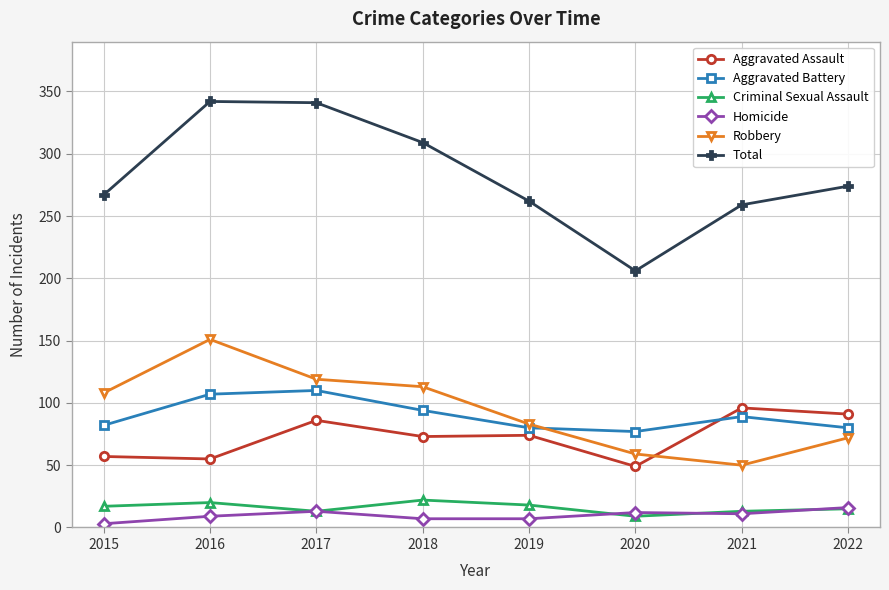

True or false: Criminal Sexual Assault has more than 1 points higher than both neighbors.

True